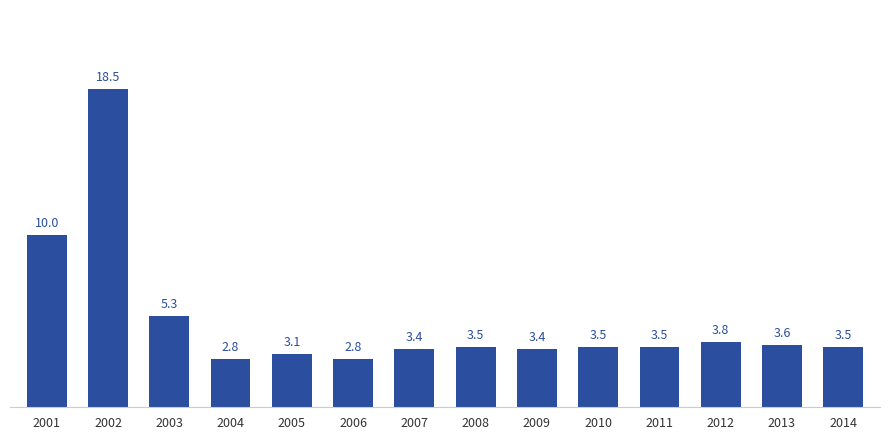

Read the value at 2005.

3.1